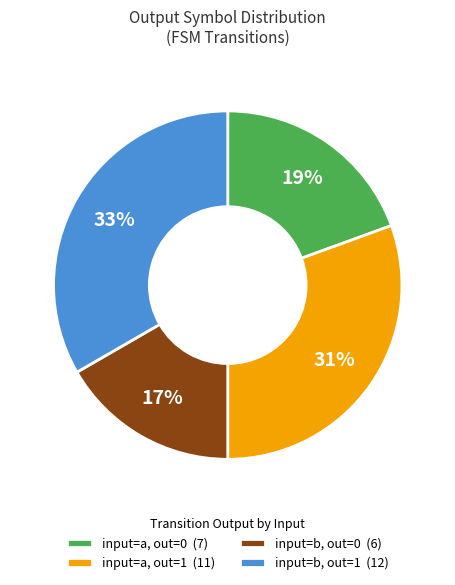

Is it true that input=a, out=0 (7) is 28% of the pie?

False